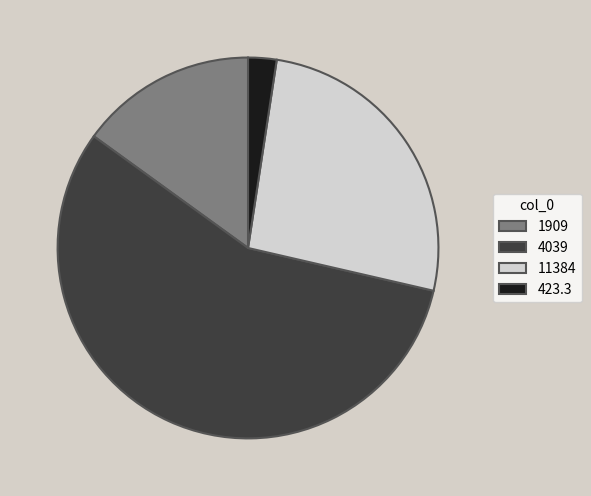

What is the smallest slice in the pie chart?

423.3